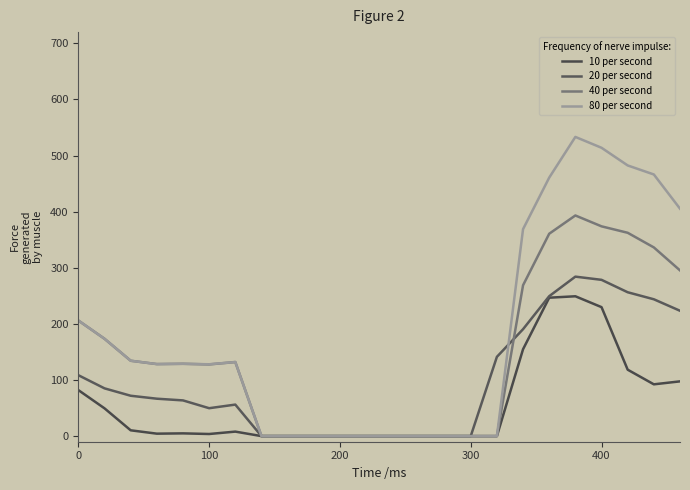

Does the chart display data point markers on the line(s)?

No